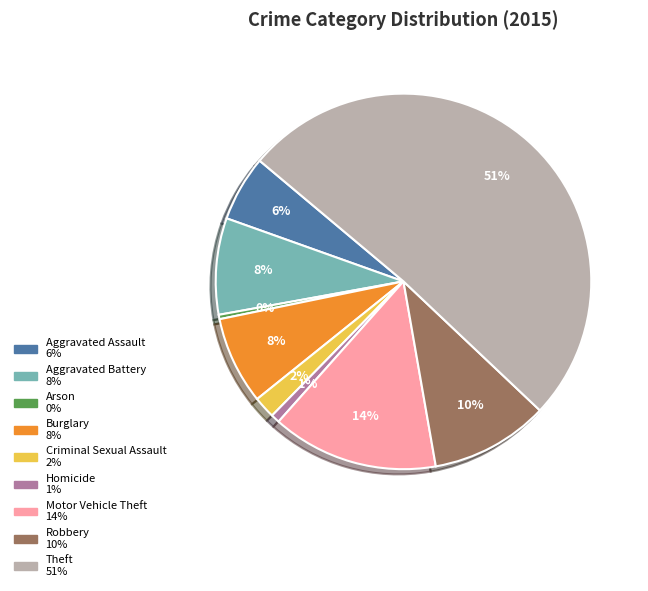

Which category has the biggest portion of the pie?

Theft